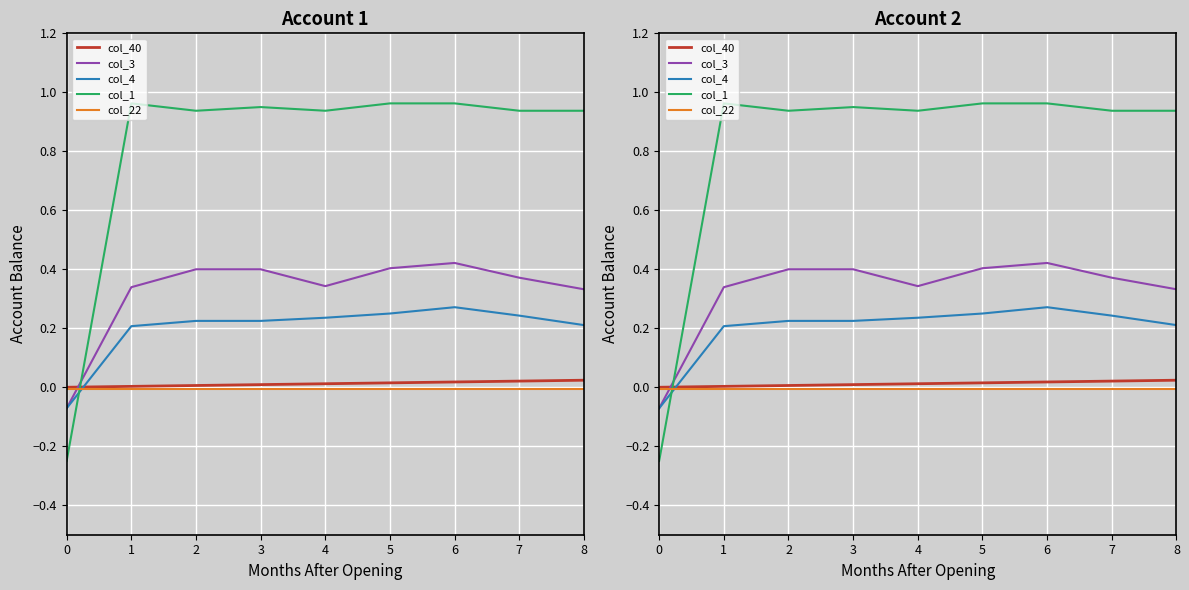

How many data points in col_1 are less than 0?

1